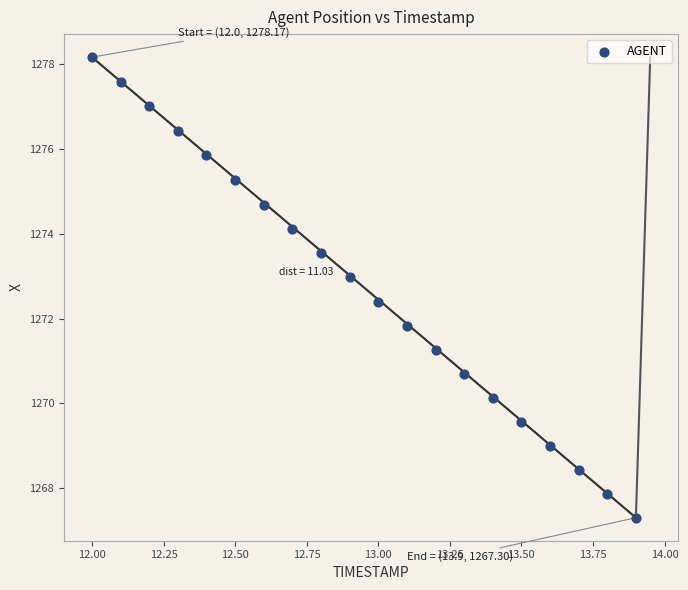

What Y value in the scatter plot is closest to 1272?

1271.8